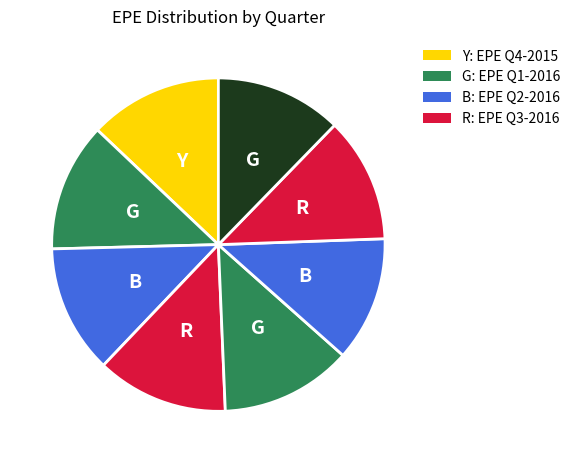

How many slices are in this pie chart?

8